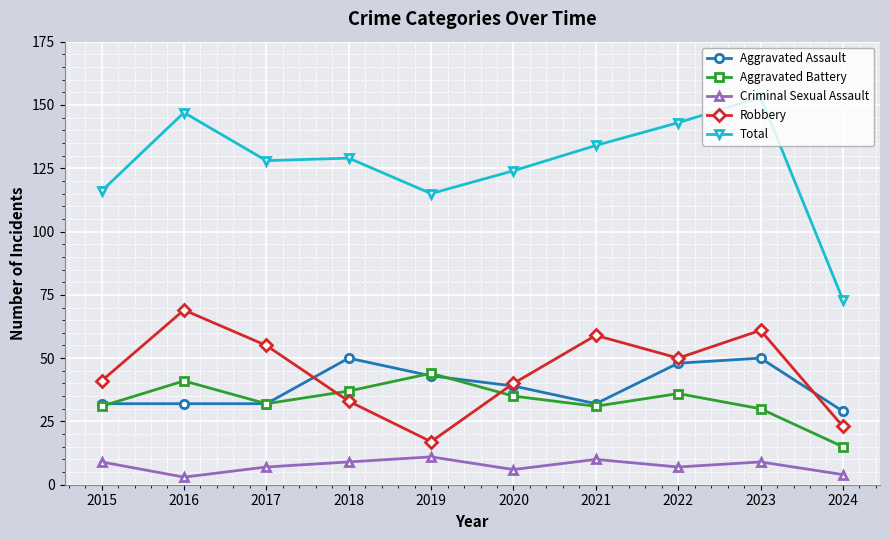

What is the value of the Total point at the 10th from the left?

73